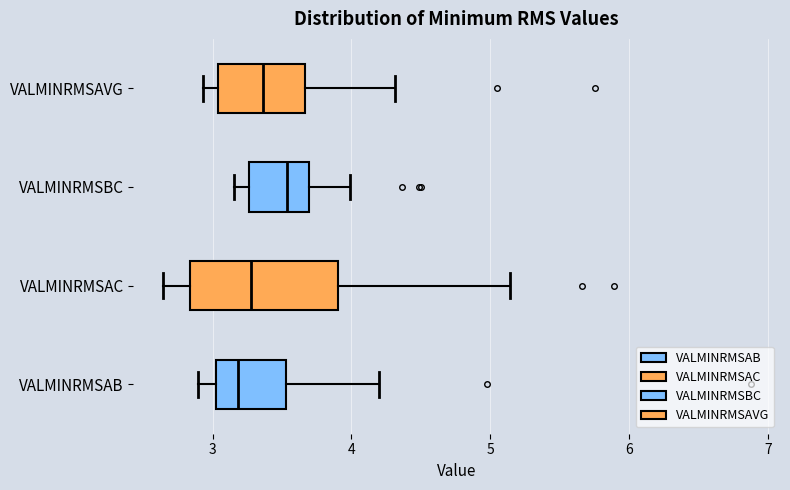

Where is the right edge of the box for VALMINRMSAC on the x-axis? The values are not printed on the chart, so give them approximately, as read against the axis.

3.9